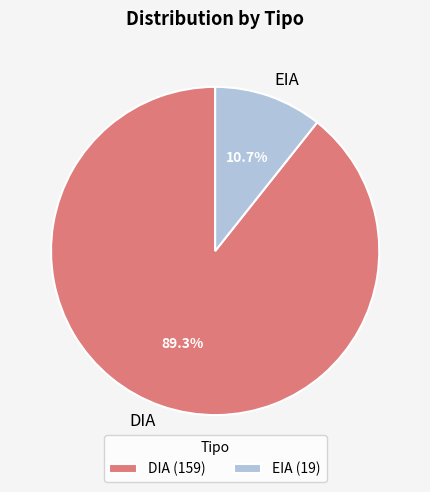

How many slices are in this pie chart?

2